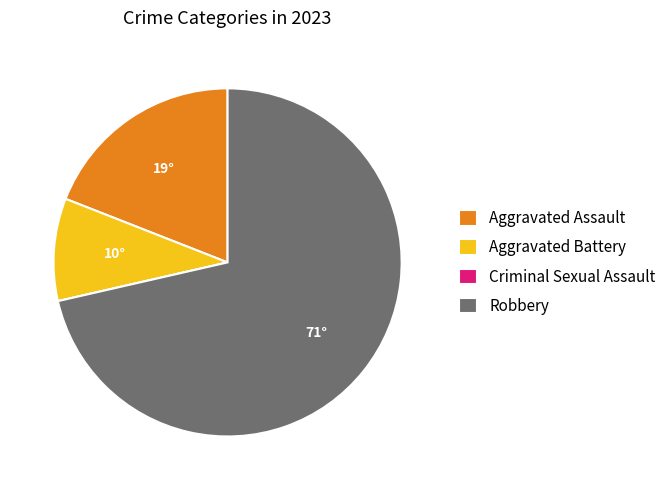

What is the largest slice in the pie chart?

Robbery